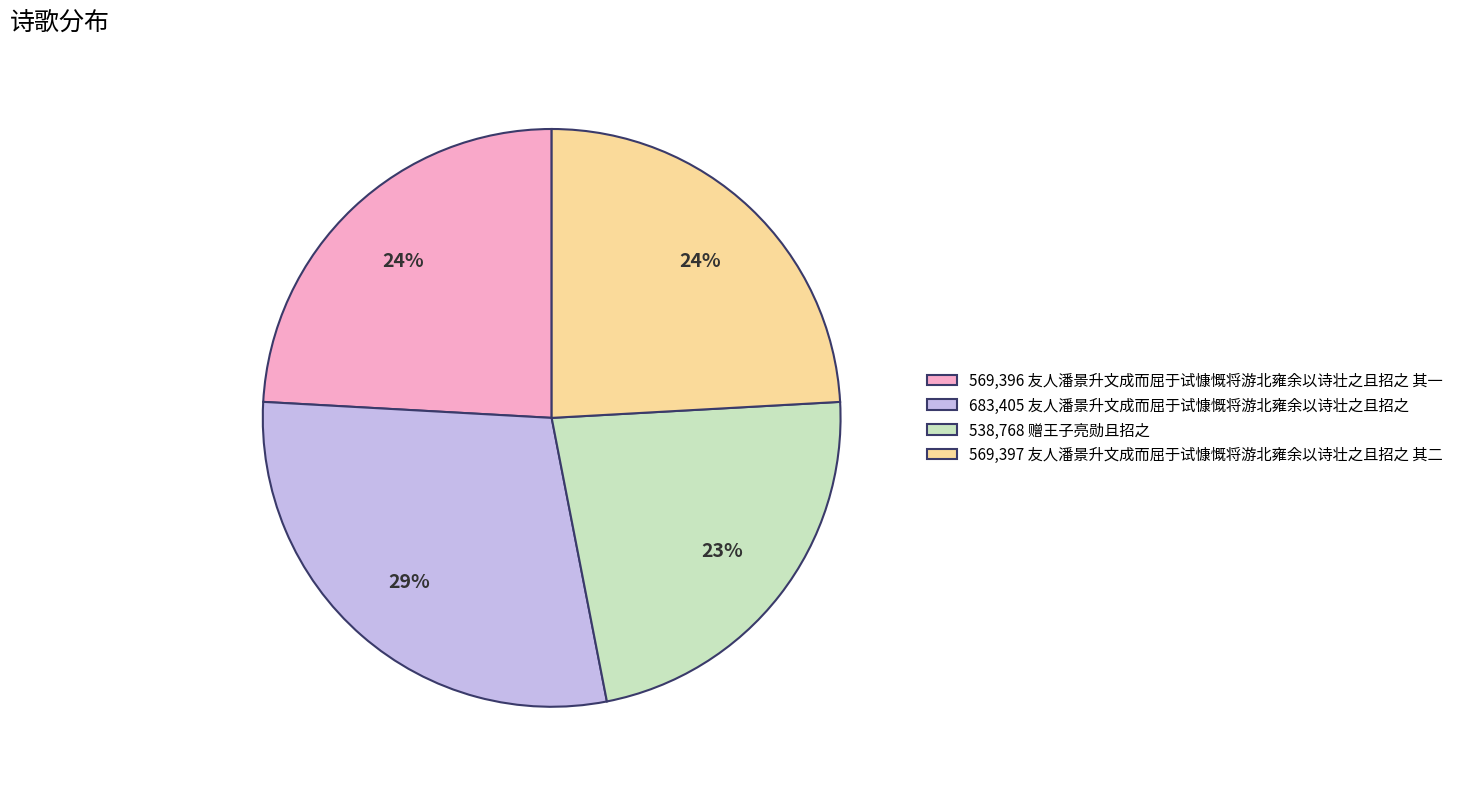

Does 569,397 友人潘景升文成而屈于试慷慨将游北雍余以诗壮之且招之 其二 represent more than half of the total?

No